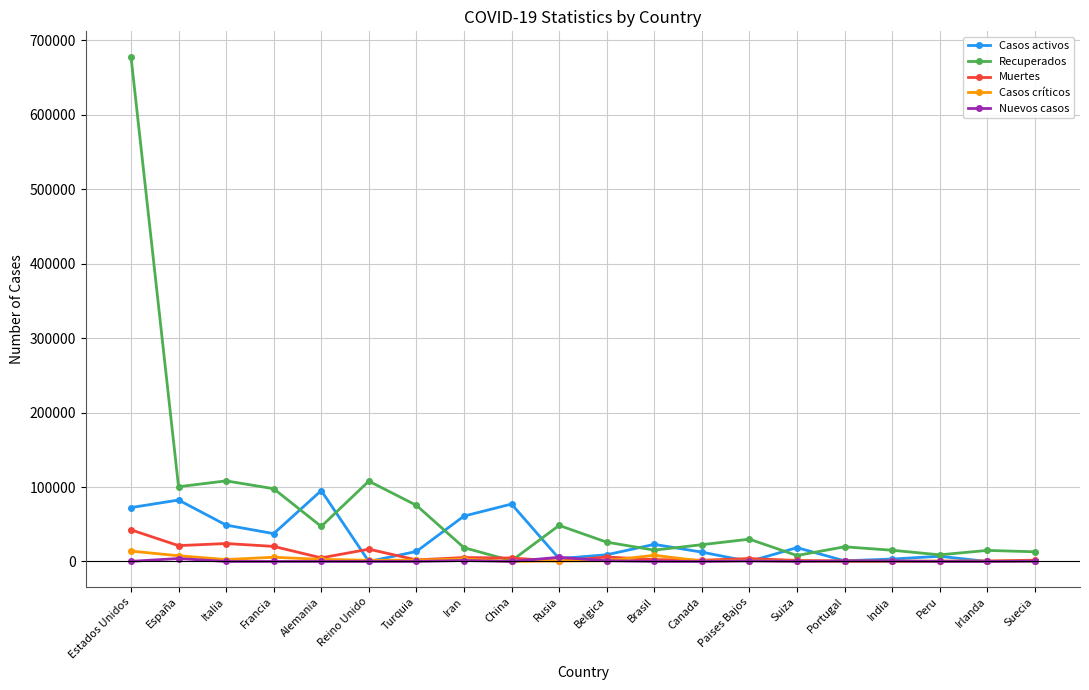

Count the number of data series in this chart.

5